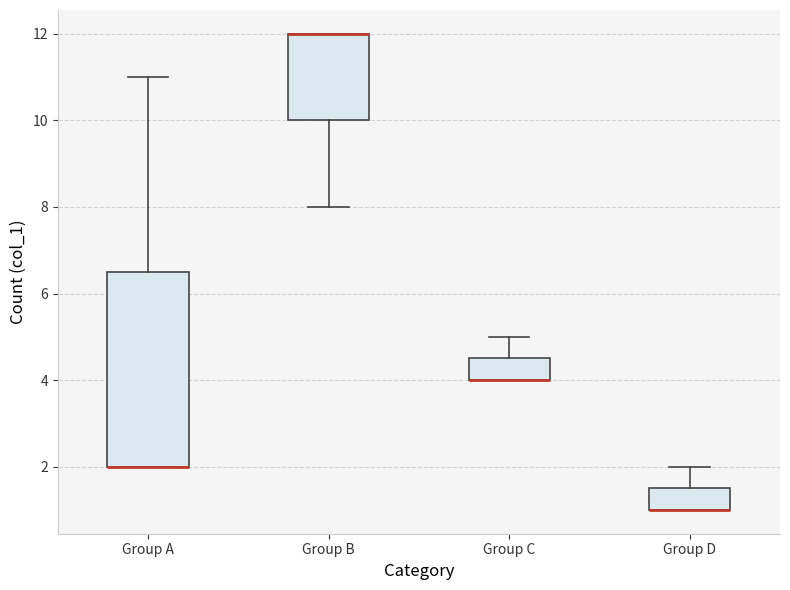

Where is the lower edge of the box for Group A on the y-axis? The values are not printed on the chart, so give them approximately, as read against the axis.

2.0